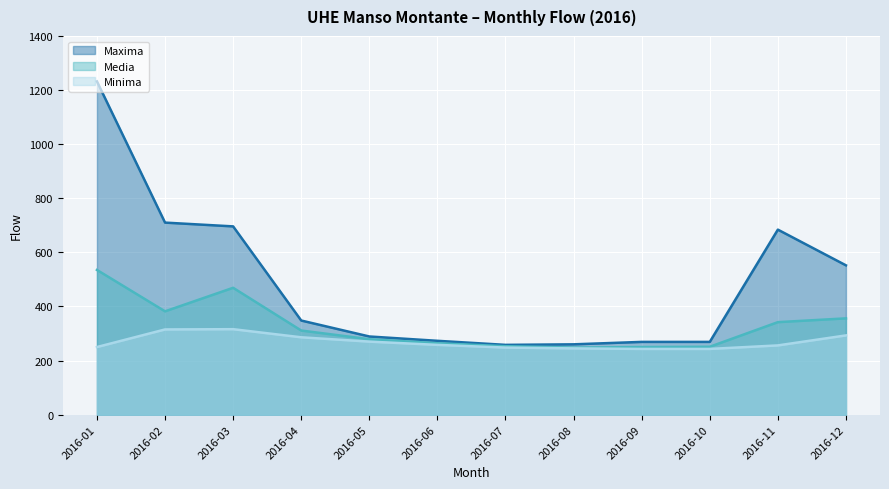

What is the spread (max minus min) of values at 2016-09?

26